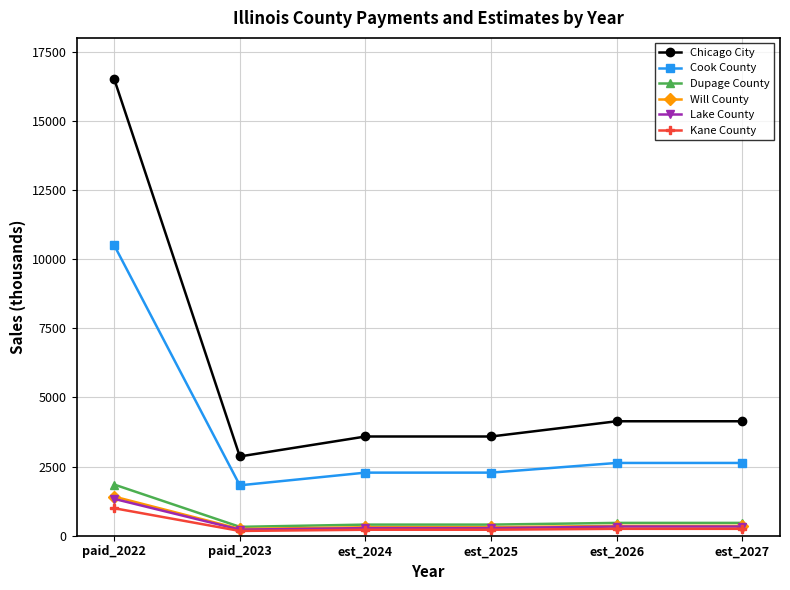

At which category does Chicago City reach its first local valley?

paid_2023